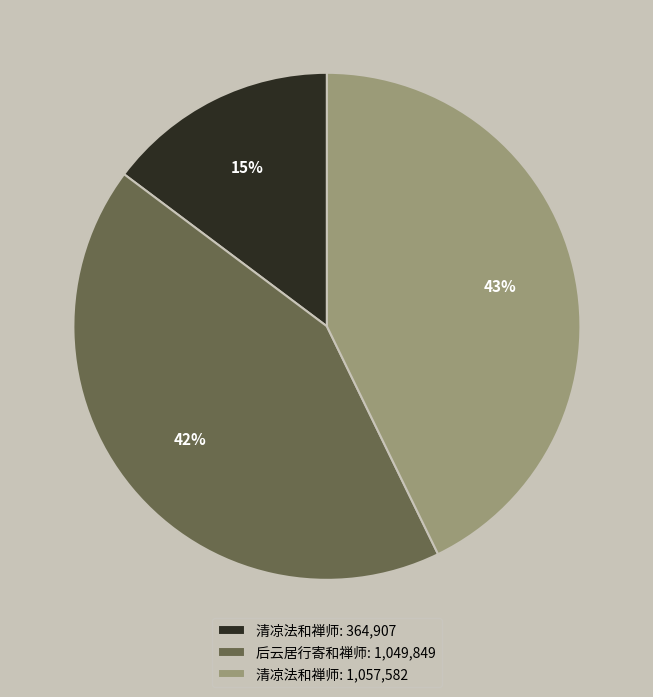

To the nearest percent, what is the difference between the largest and smallest slice percentages?

28%